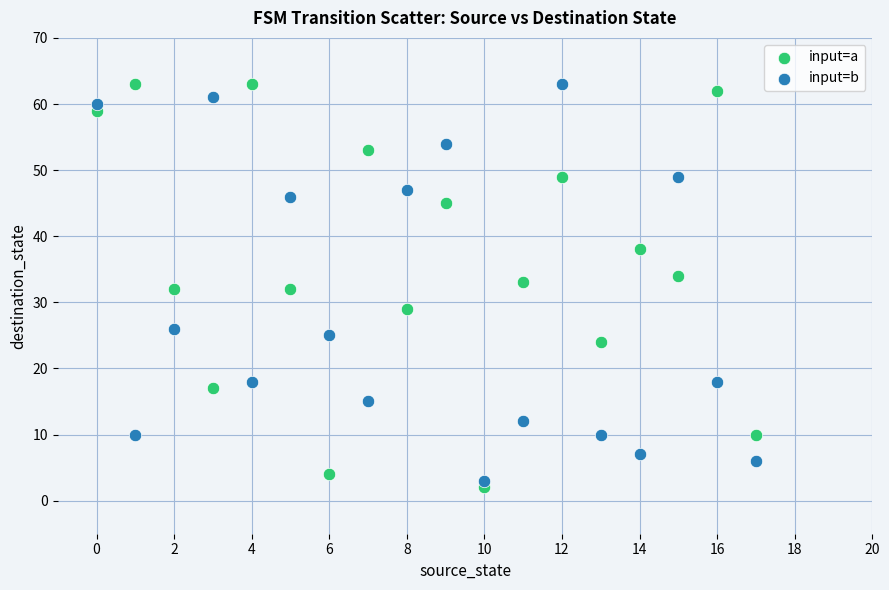

Across all data points, what is the range of Y values (max minus min)?

61